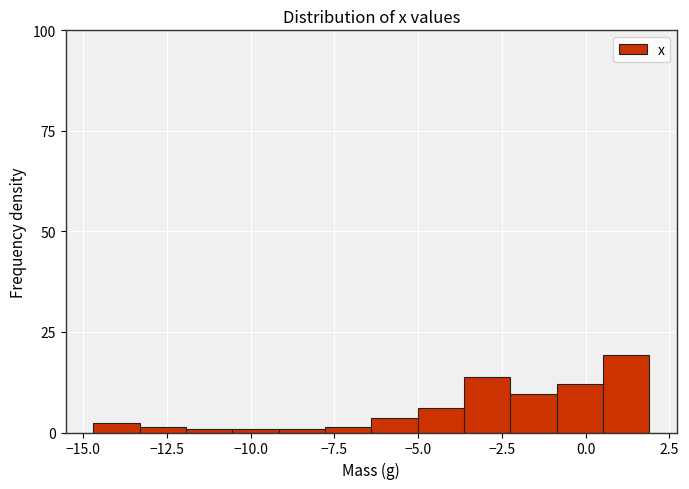

Around what value on the x-axis is the tallest bar? Give the approximate position of its centre, as read against the axis.

1.0